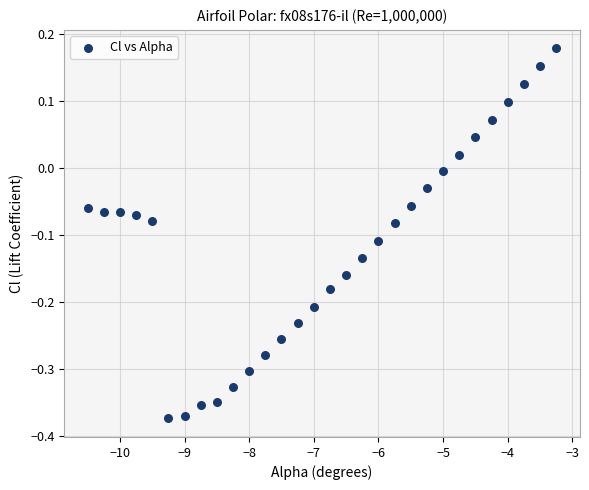

What is the range of X values (max minus min)?

7.2